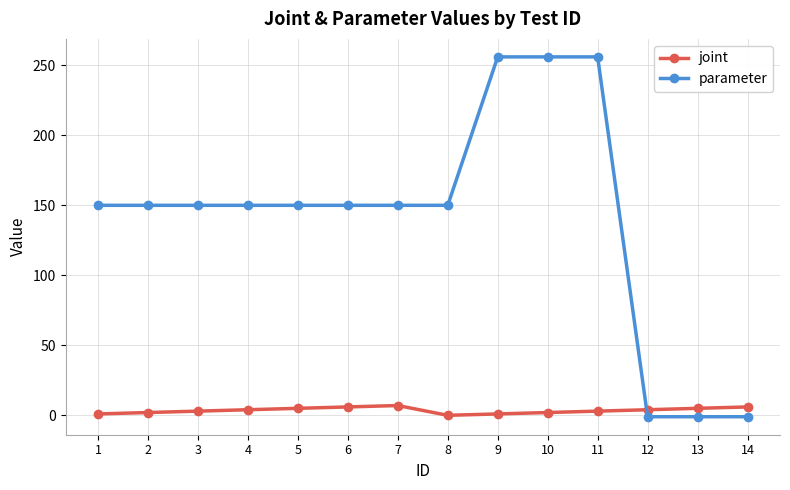

How many data points does each series have?

14